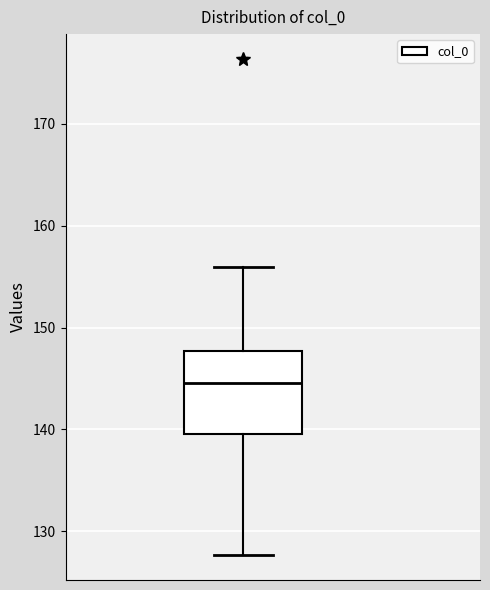

Where is the lower edge of the box on the y-axis? The values are not printed on the chart, so give them approximately, as read against the axis.

140